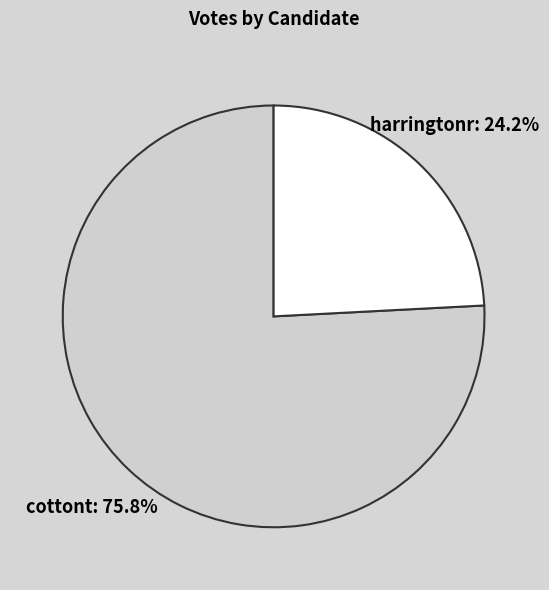

To the nearest percent, what portion does harringtonr represent?

24%